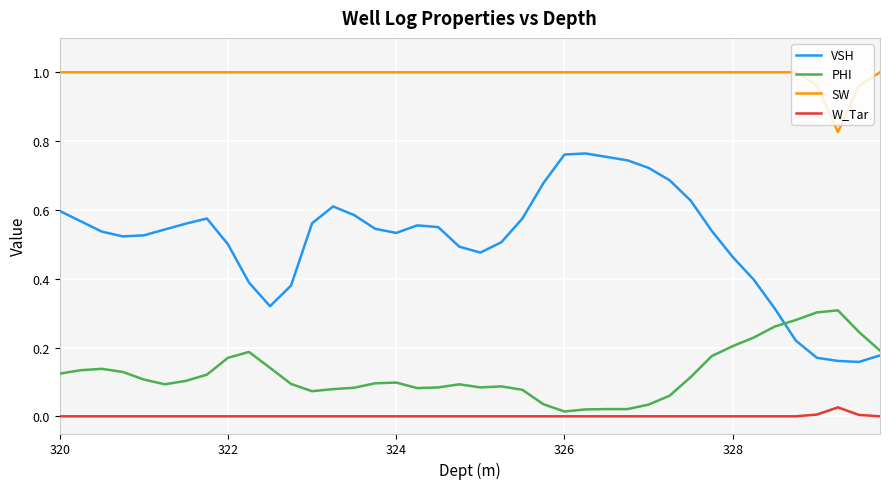

What is the sum of all SW values?

39.8